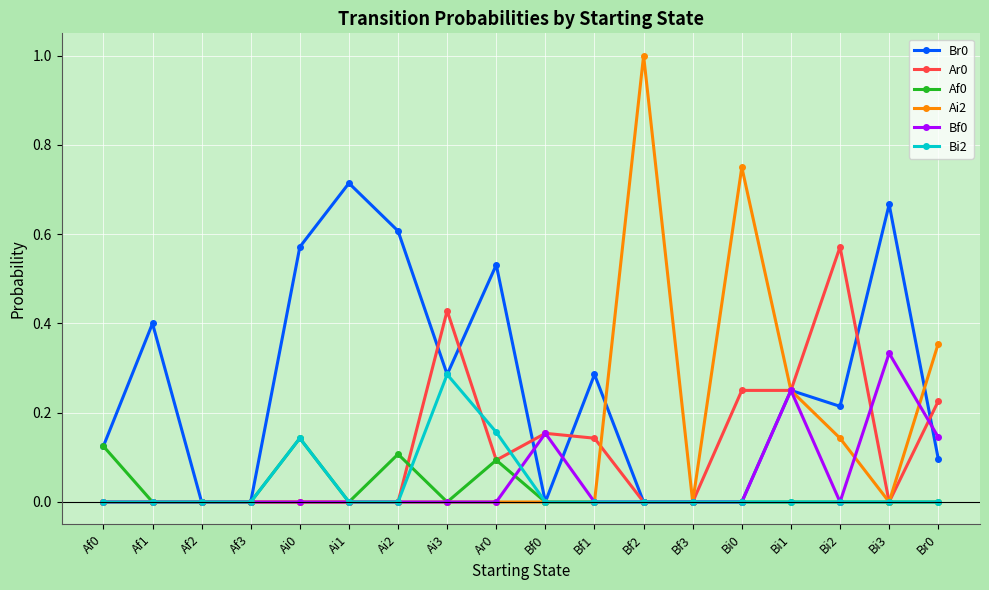

What is the total value across all series at Bi0?

1.0